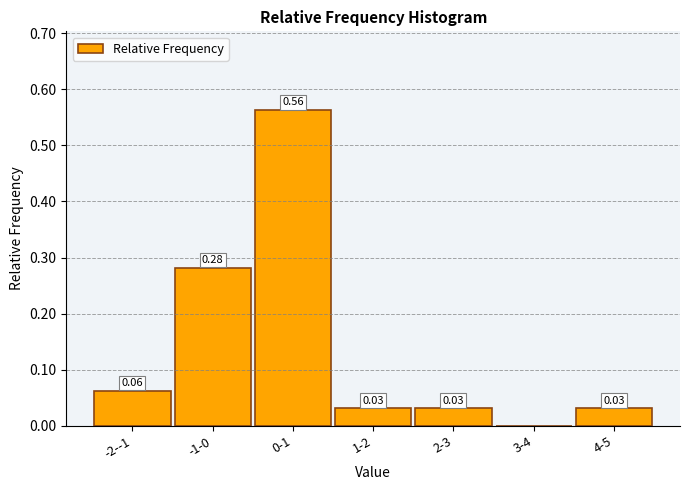

What is the sum of all values?

1.0